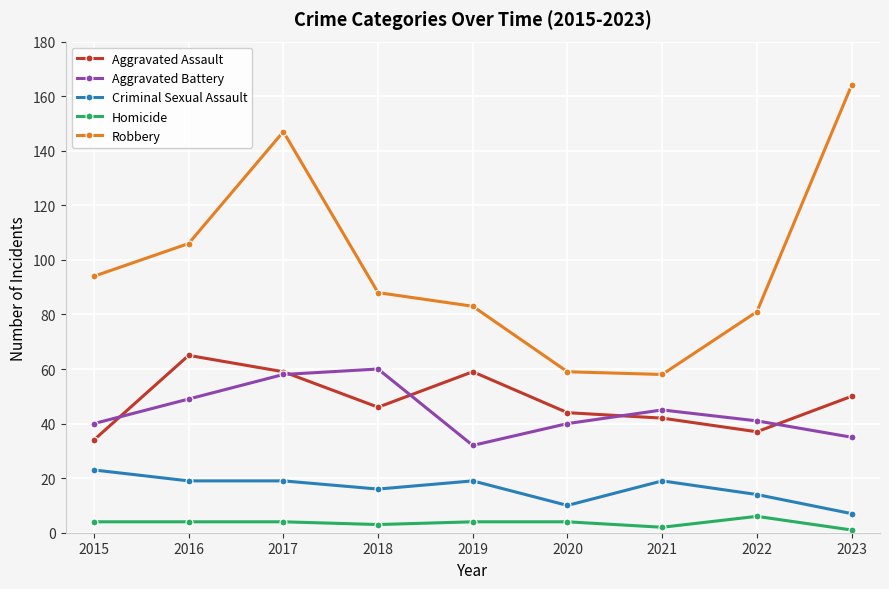

True or false: Homicide and Criminal Sexual Assault intersect in this chart.

False